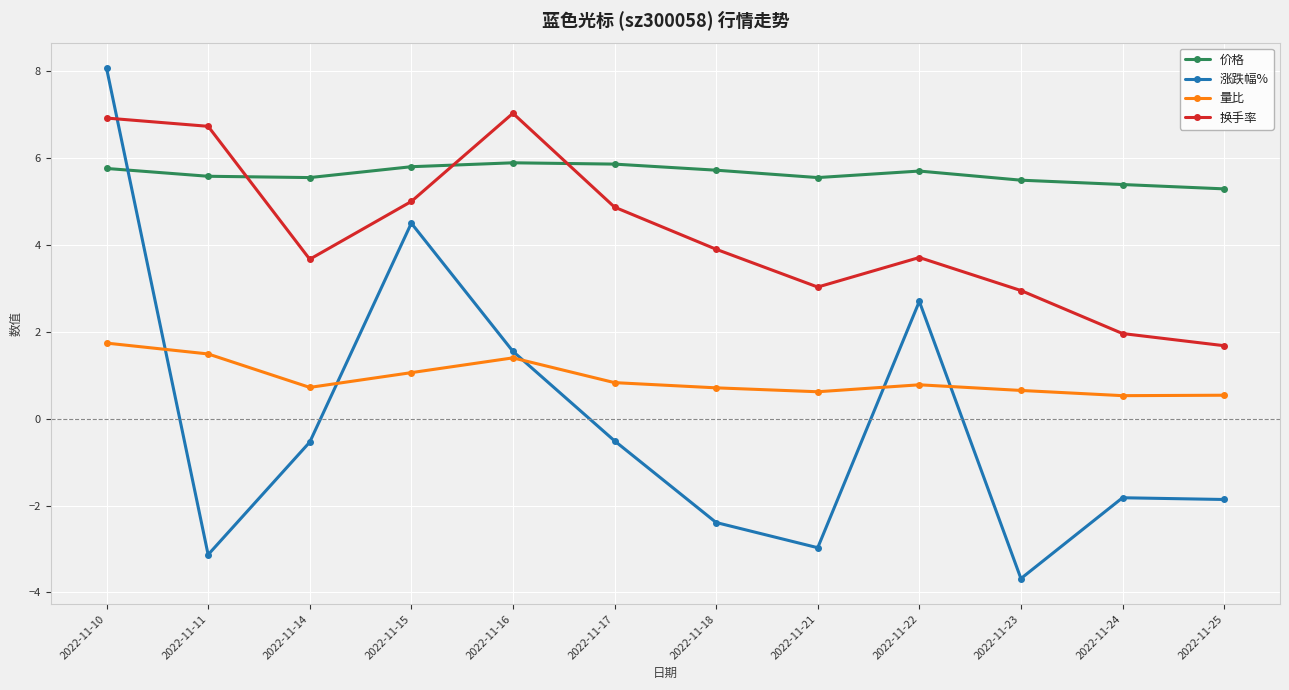

The 价格 series shows 5.5 at 2022-11-14. True or false?

True